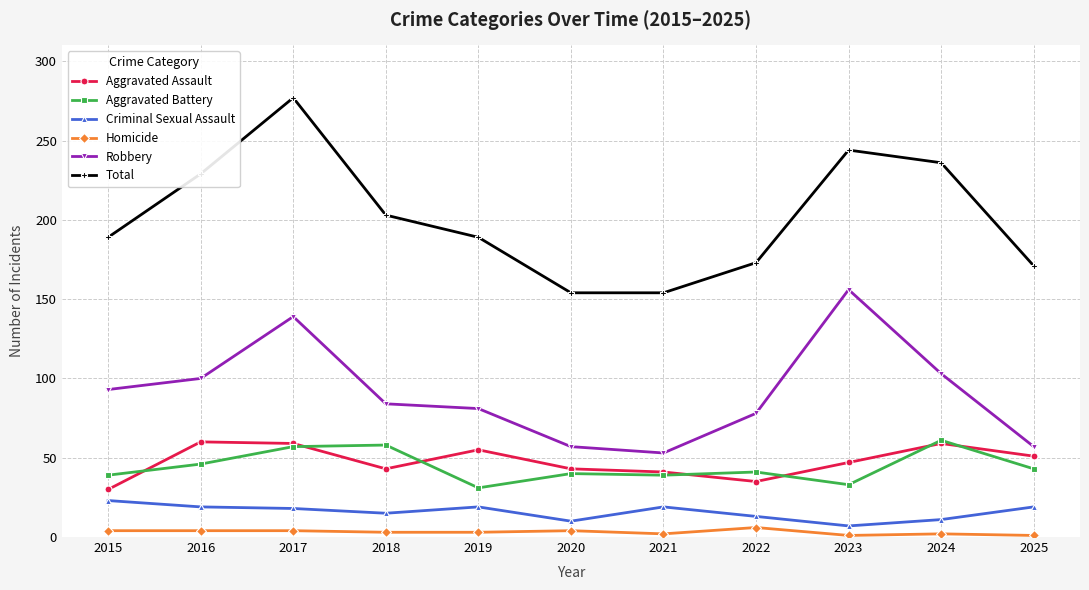

True or false: Aggravated Battery and Criminal Sexual Assault cross at least once.

False